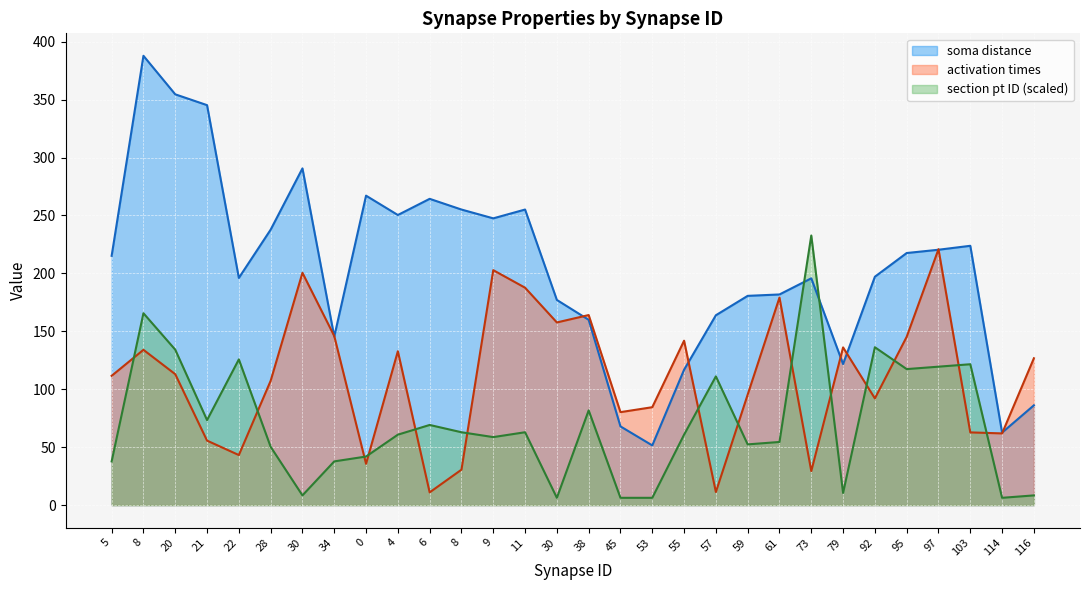

Reading left to right, extract all data points from this chart.

soma distance: 5=215.2	8=387.8	20=354.6	21=345.3	22=196.1	28=237.8	30=290.6	34=145.4	0=267.1	4=250.4	6=264.4	8=255.1	9=247.5	11=255.1	30=177.1	38=160.0	45=67.9	53=51.5	55=116.8	57=163.9	59=180.6	61=181.8	73=195.8	79=121.8	92=197.1	95=217.6	97=220.4	103=223.8	114=62.6	116=86.1
activation times: 5=111.6	8=134.0	20=113.0	21=55.7	22=43.2	28=107.3	30=200.5	34=145.9	0=35.6	4=132.8	6=11.0	8=30.6	9=202.8	11=187.7	30=157.7	38=164.0	45=80.2	53=84.5	55=141.9	57=11.3	59=95.4	61=179.1	73=29.4	79=136.1	92=92.1	95=145.3	97=220.9	103=62.8	114=61.9	116=126.8
section pt ID: 5=37.7	8=165.6	20=134.2	21=73.4	22=125.8	28=50.3	30=8.4	34=37.7	0=41.9	4=60.8	6=69.2	8=62.9	9=58.7	11=62.9	30=6.3	38=81.8	45=6.3	53=6.3	55=60.8	57=111.1	59=52.4	61=54.5	73=232.7	79=10.5	92=136.3	95=117.4	97=119.5	103=121.6	114=6.3	116=8.4